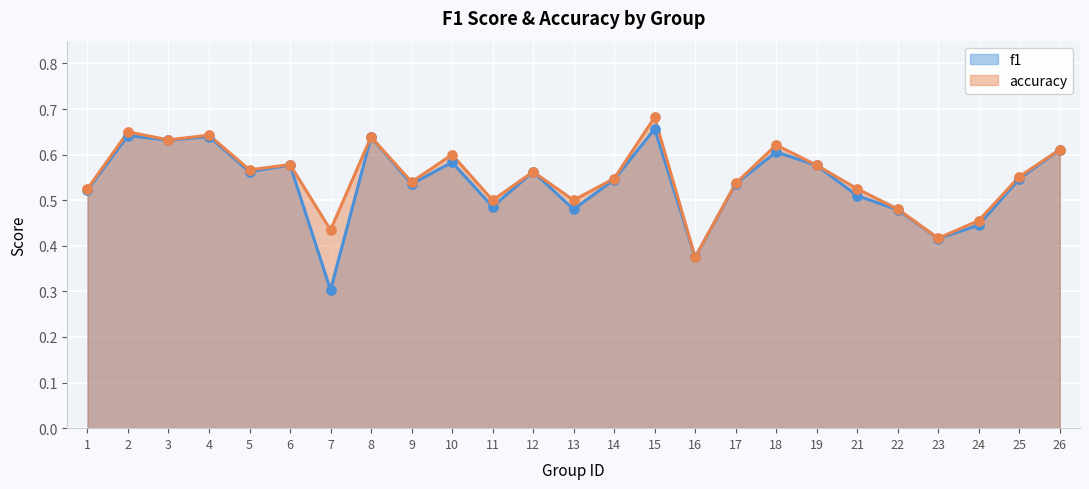

What are all the series names shown in the legend?

f1, accuracy